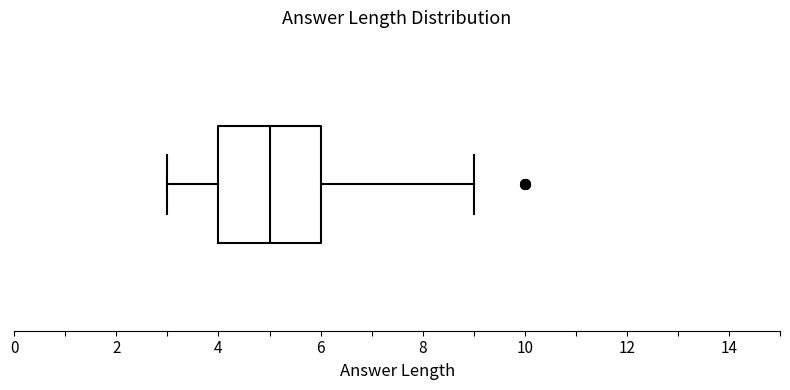

Transcribe this box plot: give where the median line is, the range the box spans, and where the two whiskers end, as read against the x-axis. The values are not printed on the chart, so give them approximately, as read against the axis.

median 5, box 4 to 6, whiskers 3 to 9